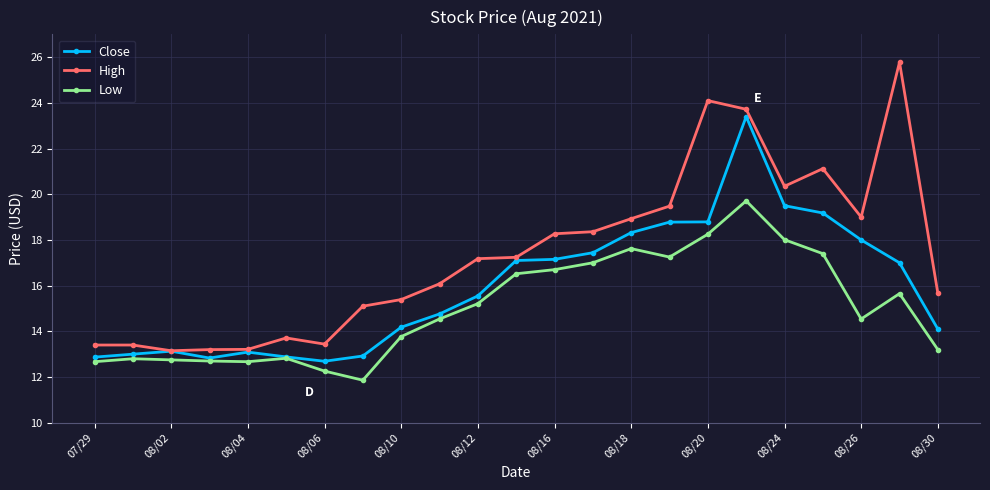

True or false: High has more than 2 interior local peaks.

True